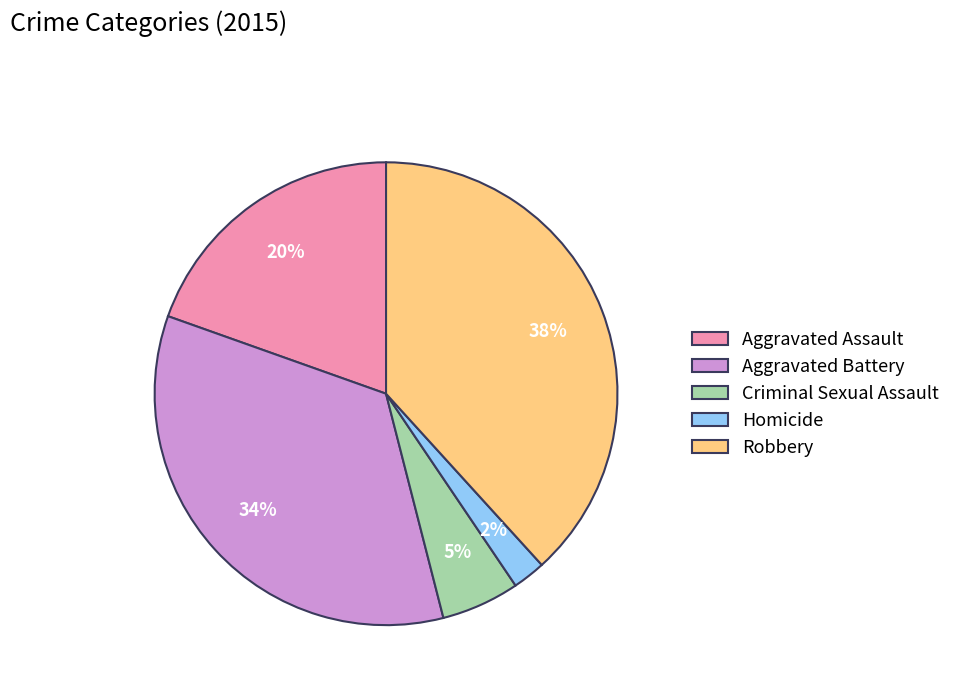

Is the sum of Homicide and Aggravated Assault greater than half?

No